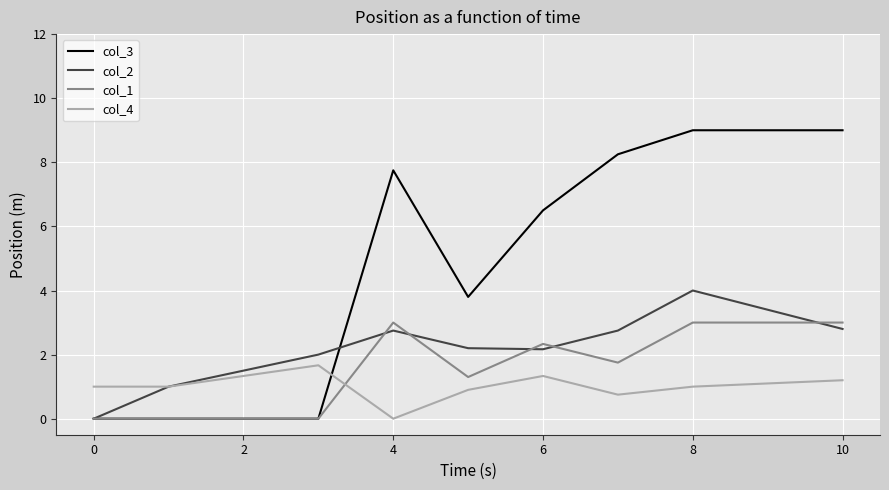

Rank the series by their maximum value, from highest to lowest.

col_3, col_2, col_1, col_4